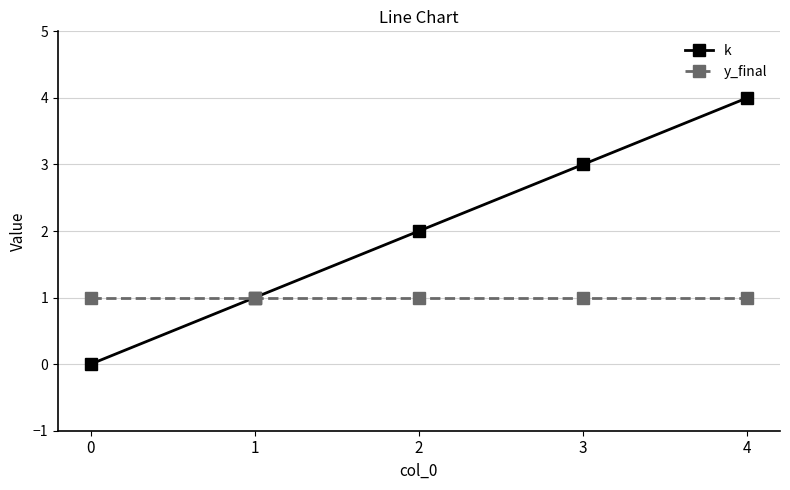

Reading left to right, what are all the values shown in this chart?

k: 0=0	1=1	2=2	3=3	4=4
y_final: 0=1	1=1	2=1	3=1	4=1